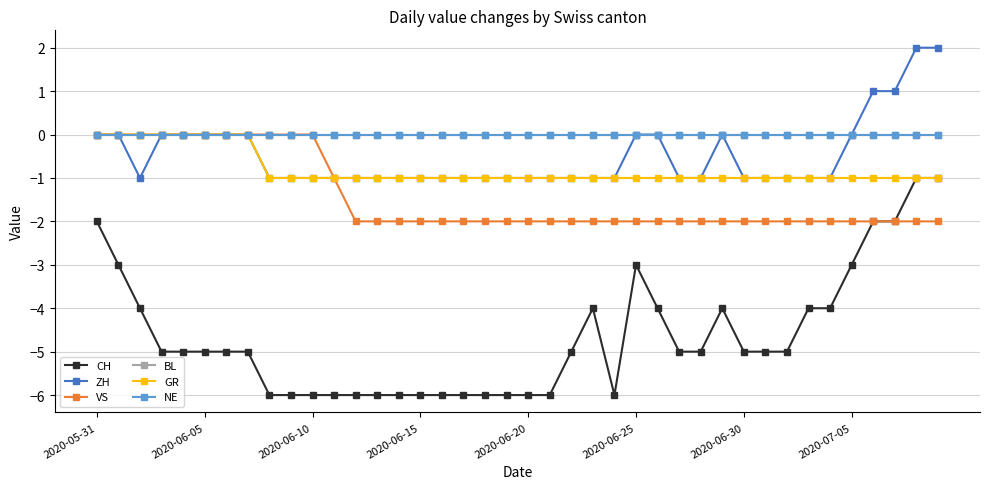

Does the chart have visible grid lines?

Yes